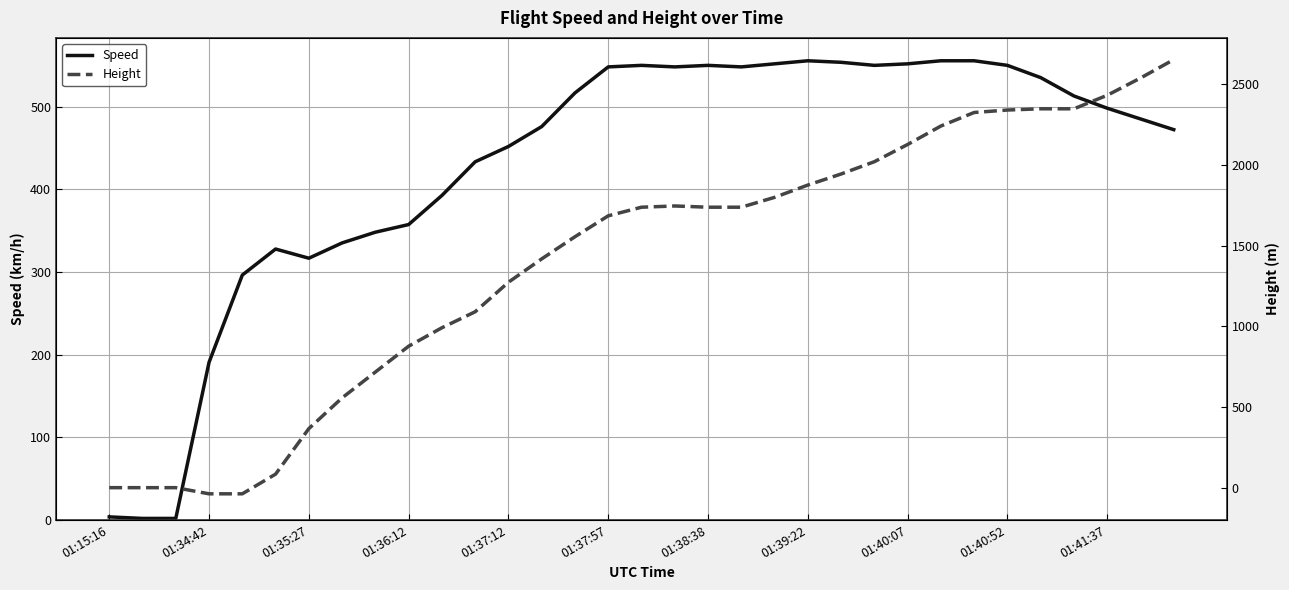

How many data points does each series have?

33